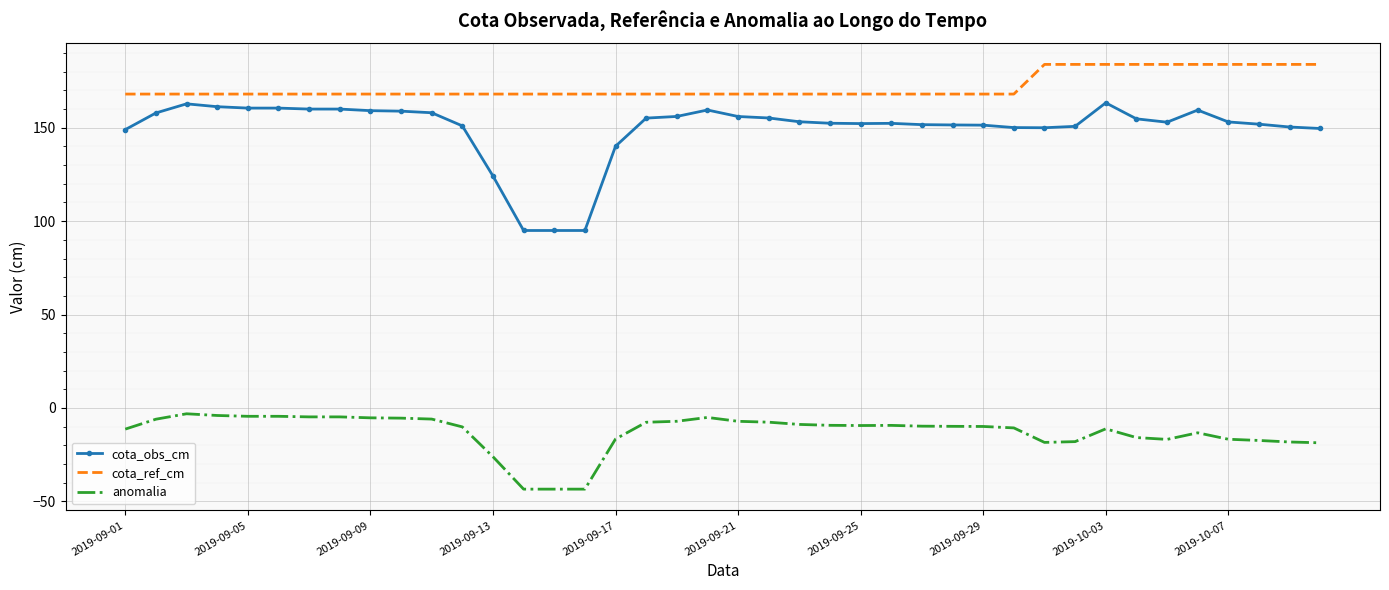

True or false: anomalia and cota_ref_cm cross at least once.

False